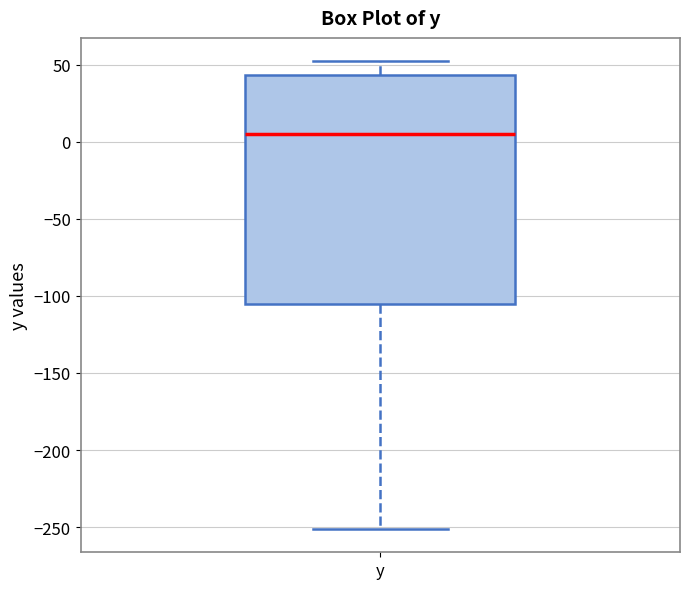

Read this box plot against the y-axis: the position of the median line, the range covered by the box, and the ends of both whiskers. The values are not printed on the chart, so give them approximately, as read against the axis.

median 5, box -105 to 45, whiskers -250 to 50